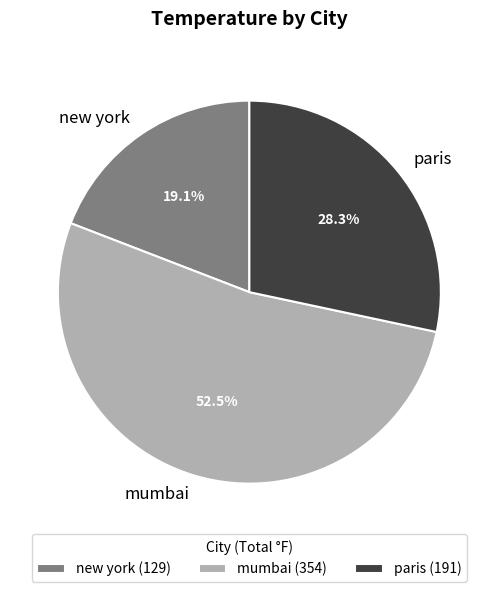

The new york slice represents 13% of the pie. True or false?

False